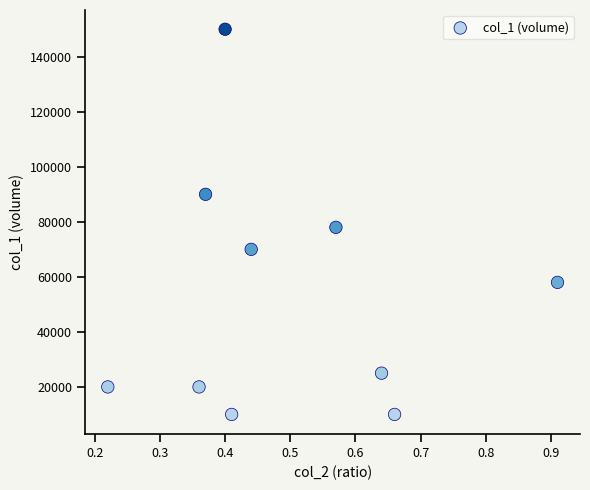

What Y value in the scatter plot is closest to 80000?

78000